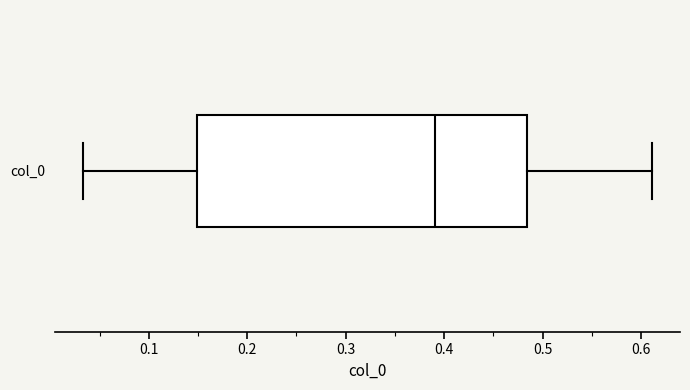

Transcribe this box plot: give where the median line is, the range the box spans, and where the two whiskers end, as read against the x-axis. The values are not printed on the chart, so give them approximately, as read against the axis.

median 0.39, box 0.15 to 0.48, whiskers 0.03 to 0.61